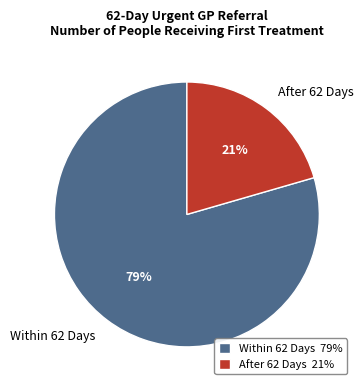

Count the number of slices in the pie.

2